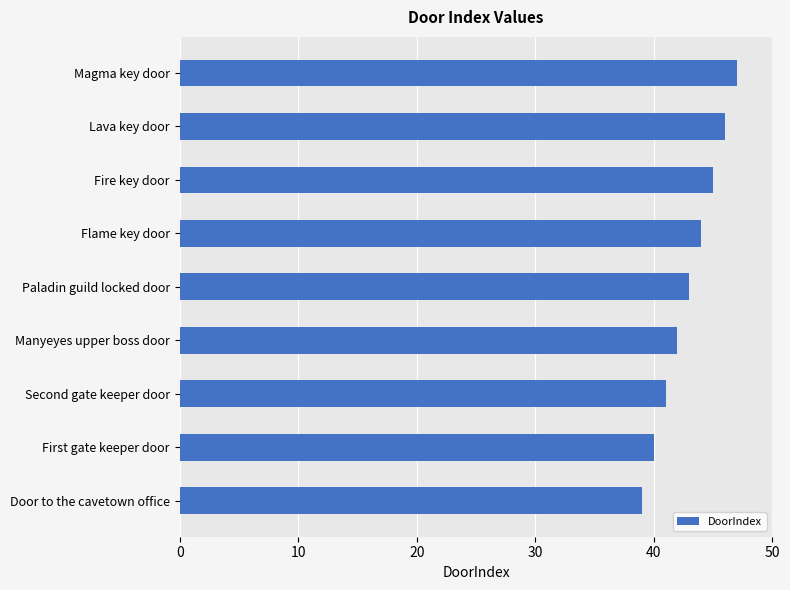

What is the difference between the maximum and minimum values?

8